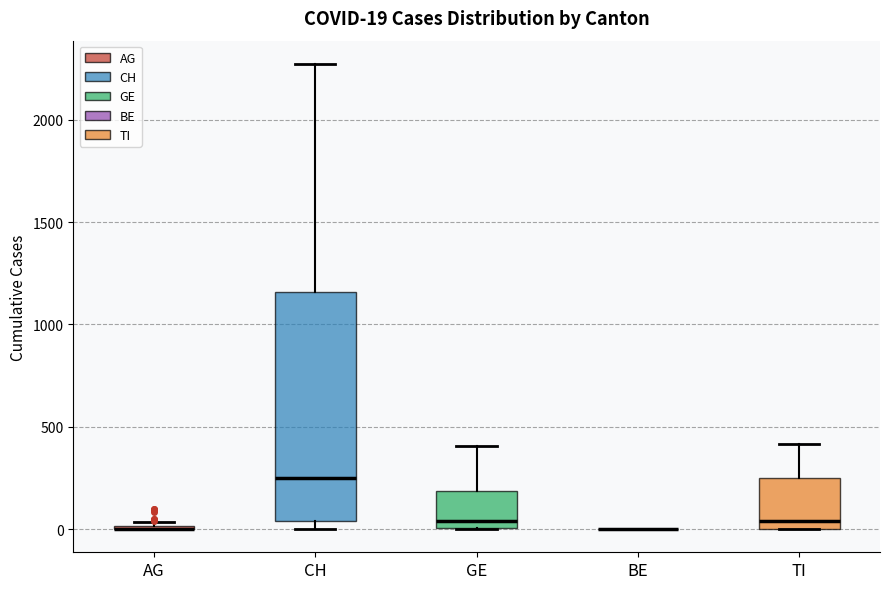

Comparing the boxes themselves (not the whiskers), which one is the tallest?

CH